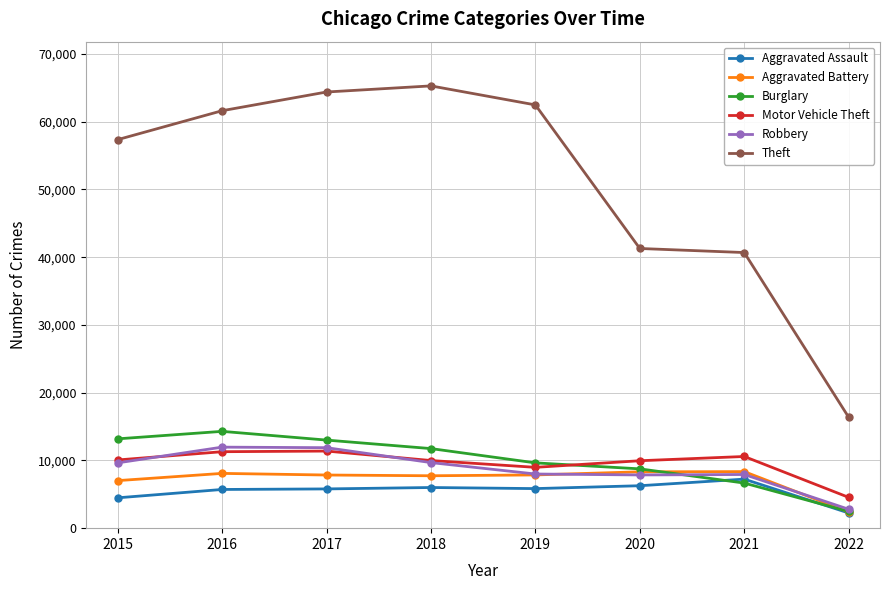

Which series has the largest total across all categories?

Theft